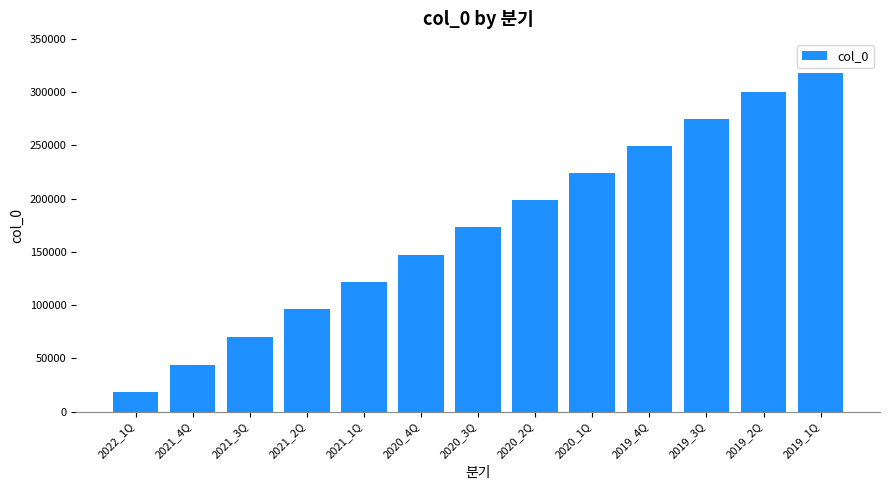

Where is the data nearest to the value 167958?

2020_3Q